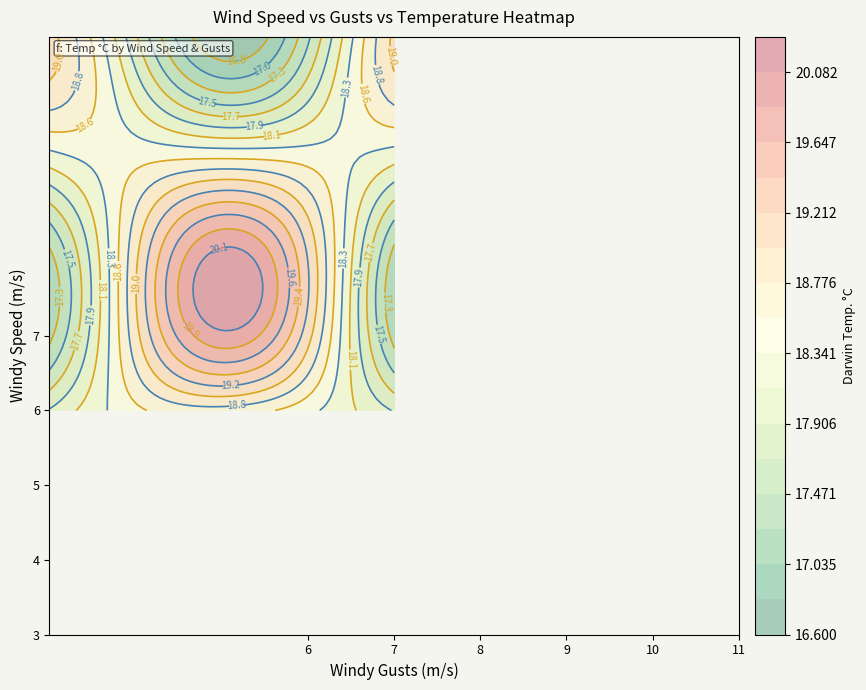

List the labels in order of row_vals value, smallest first.

5, 6, 7, 8, 28, 29, 30, 31, 0, 1, 2, 3, 4, 9, 10, 26, 27, 32, 33, 11, 24, 25, 34, 12, 13, 16, 17, 18, 19, 20, 21, 22, 23, 35, 14, 15, 36